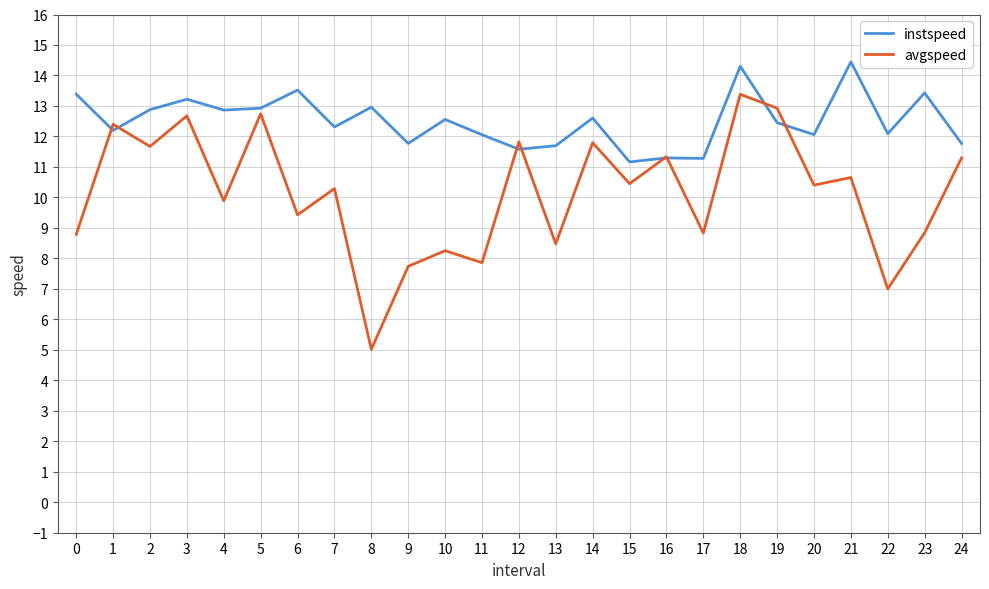

At how many categories does at least one series exceed 14?

2